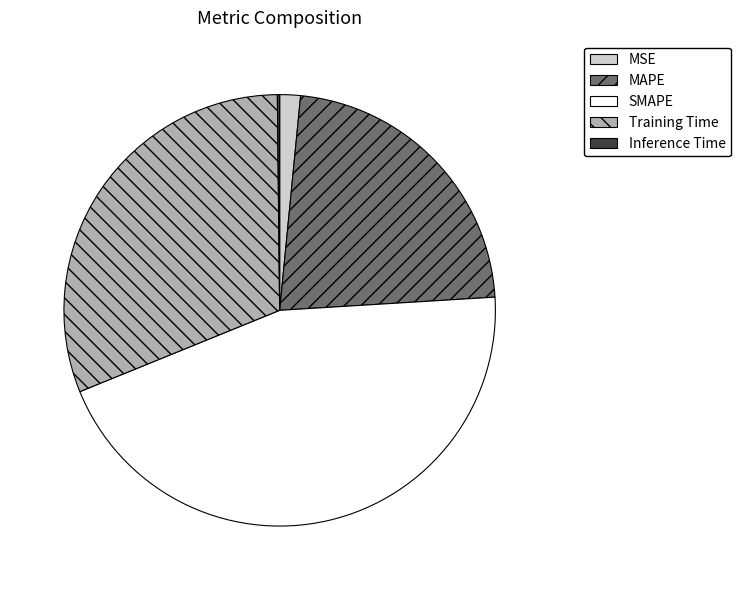

The MSE slice represents 10% of the pie. True or false?

False